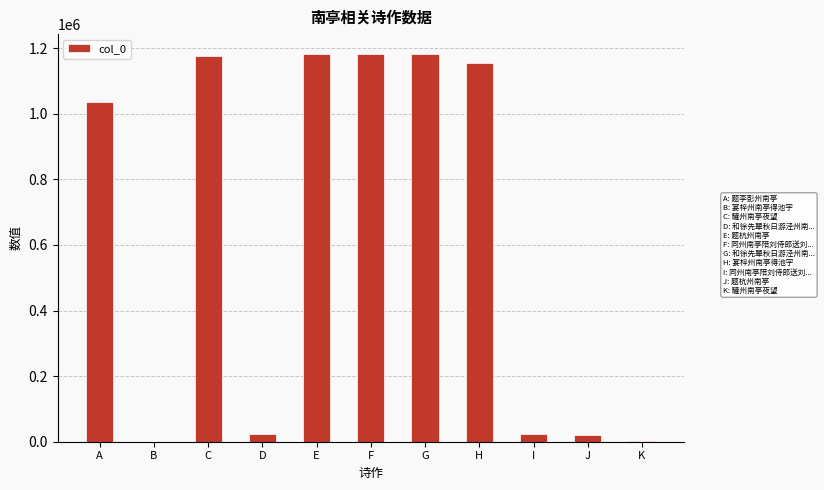

What is the change in value from A to H?

+119308